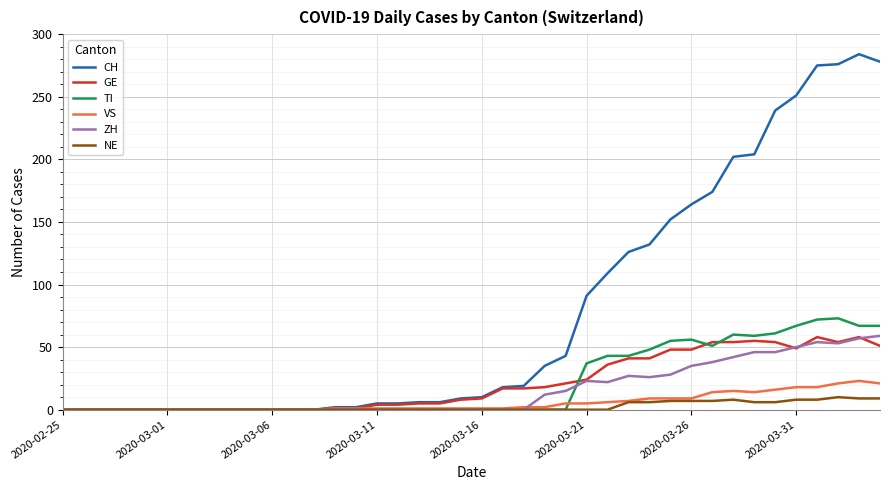

Which series has the widest spread of values?

CH